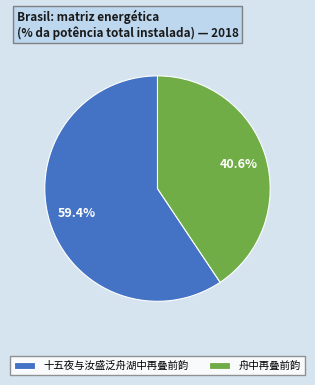

Which slice is the largest?

十五夜与汝盛泛舟湖中再叠前韵